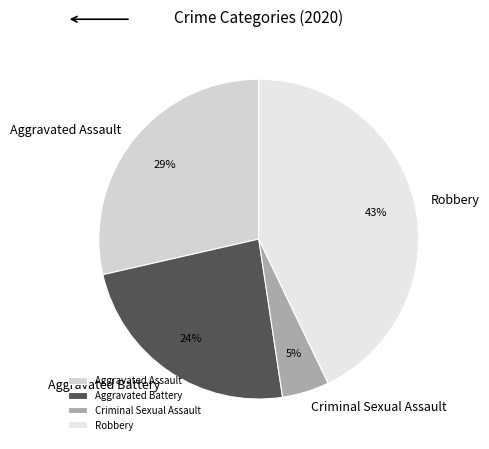

What percentage is the Robbery slice, to the nearest percent?

43%